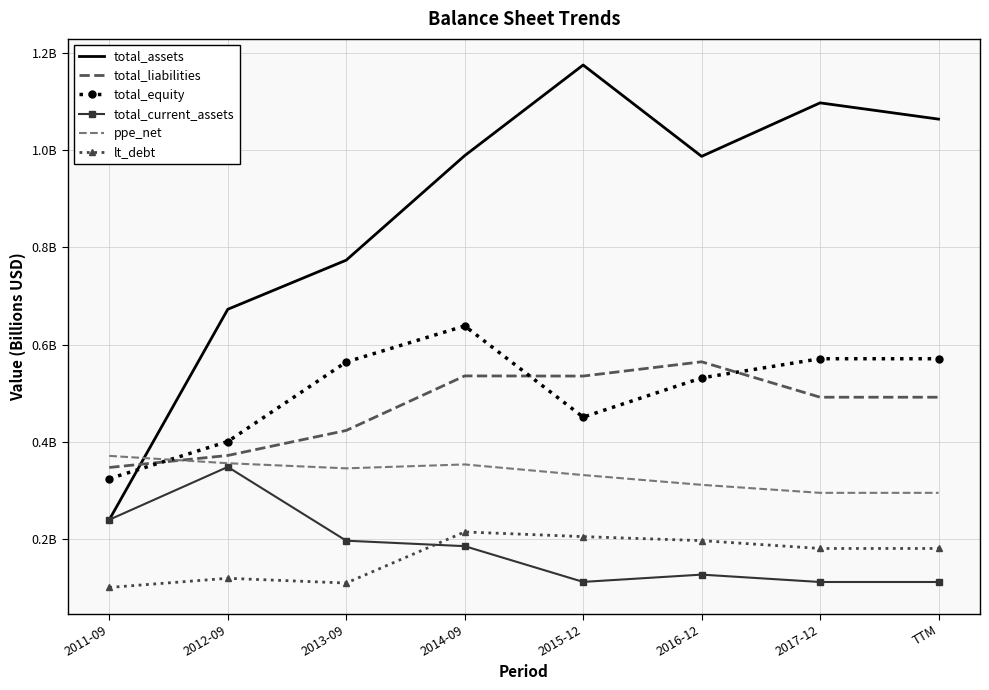

What value does the ppe_net series have at 2013-09?

0.3